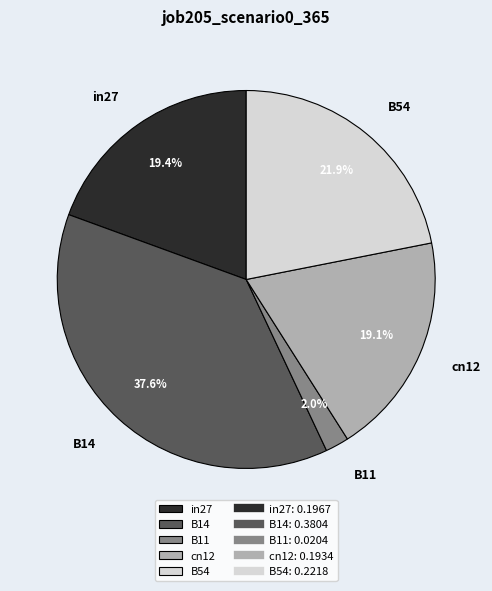

Does cn12 account for over 50% of the chart?

No